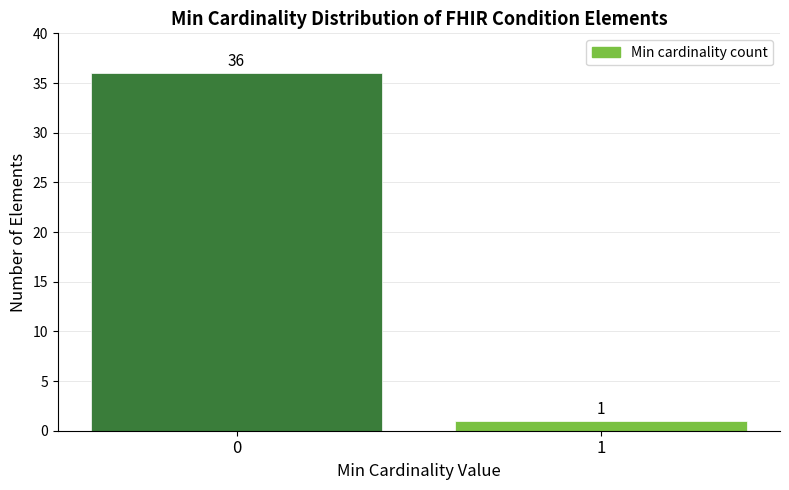

Reading right to left, transcribe all the data shown in this chart.

1	36